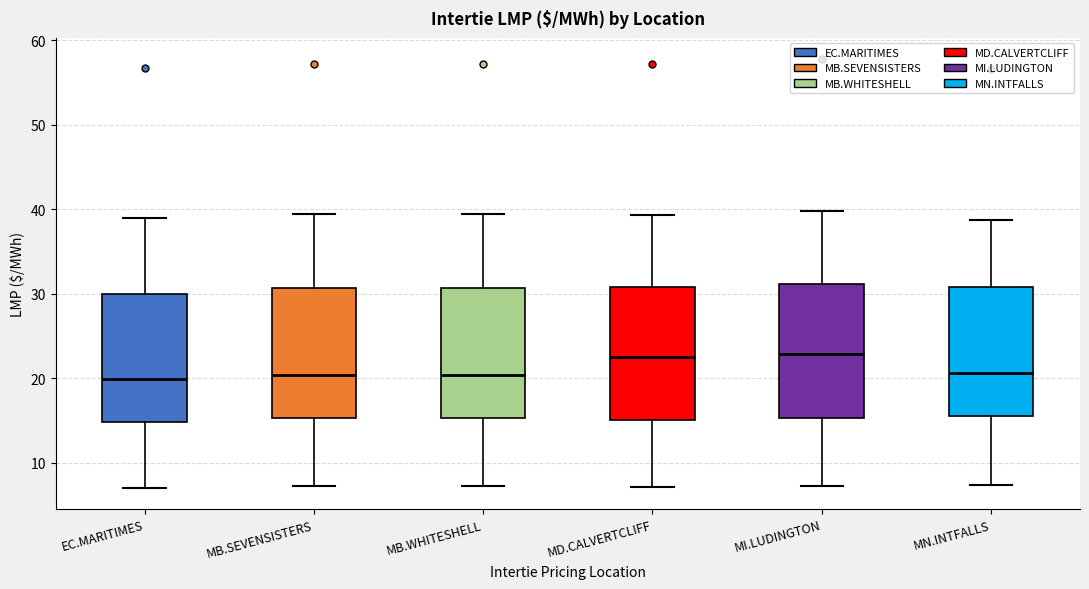

Where does the median line of the box for MB.SEVENSISTERS sit on the y-axis? The values are not printed on the chart, so give them approximately, as read against the axis.

20